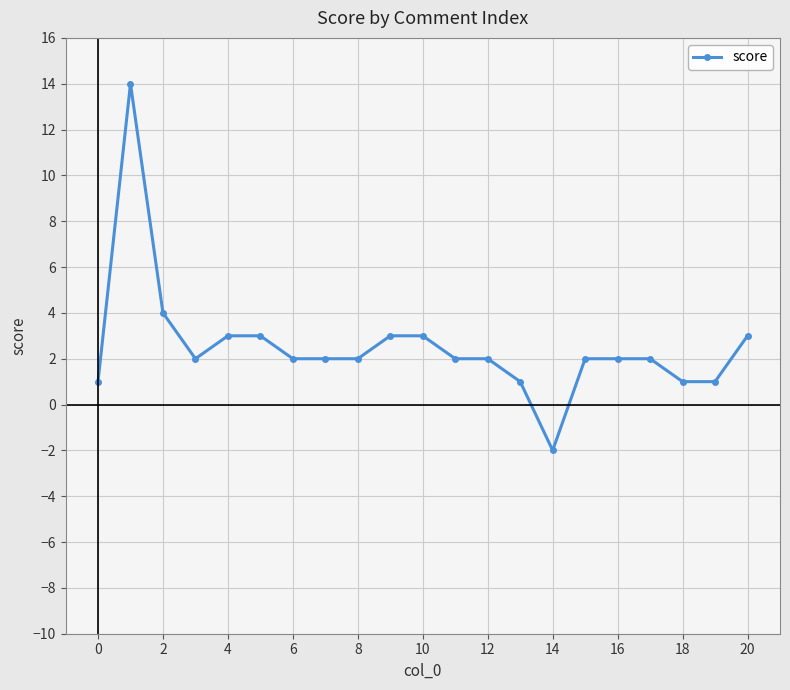

What is the difference between the maximum and minimum values?

16